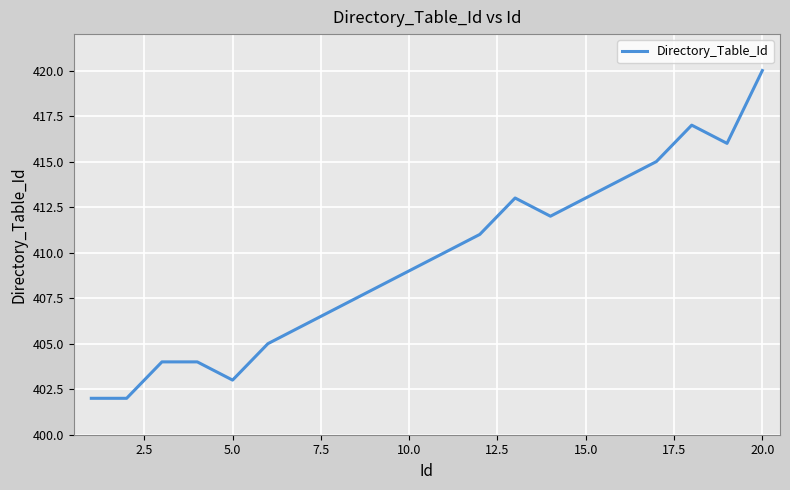

What is the maximum value shown in the chart?

420